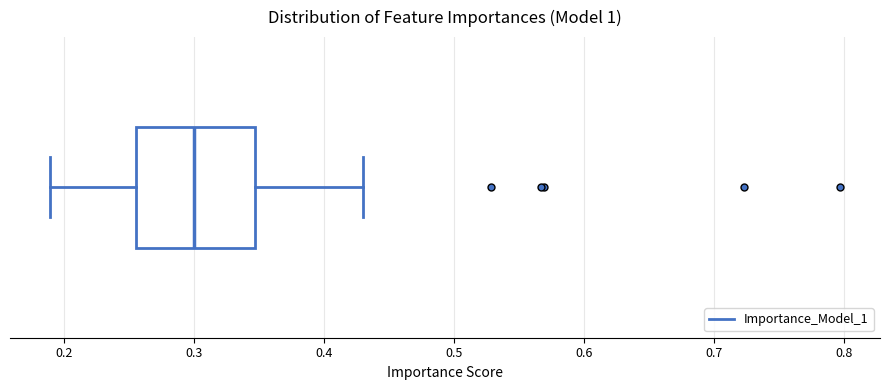

Transcribe this box plot: give where the median line is, the range the box spans, and where the two whiskers end, as read against the x-axis. The values are not printed on the chart, so give them approximately, as read against the axis.

median 0.30, box 0.26 to 0.35, whiskers 0.19 to 0.43